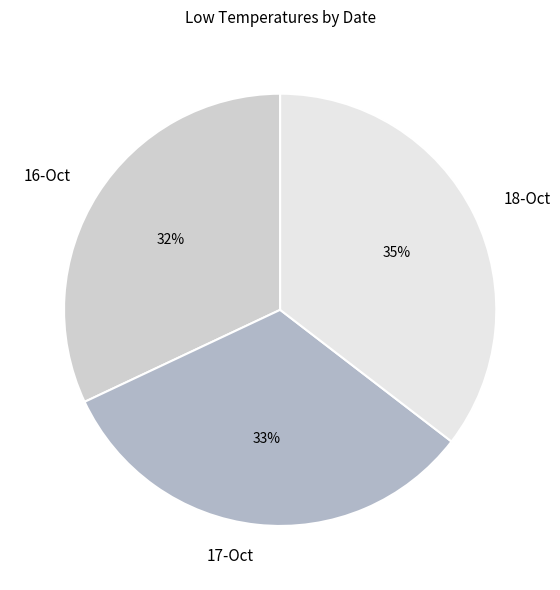

What is the ratio of the value at 17-Oct to the value at 16-Oct?

1.0